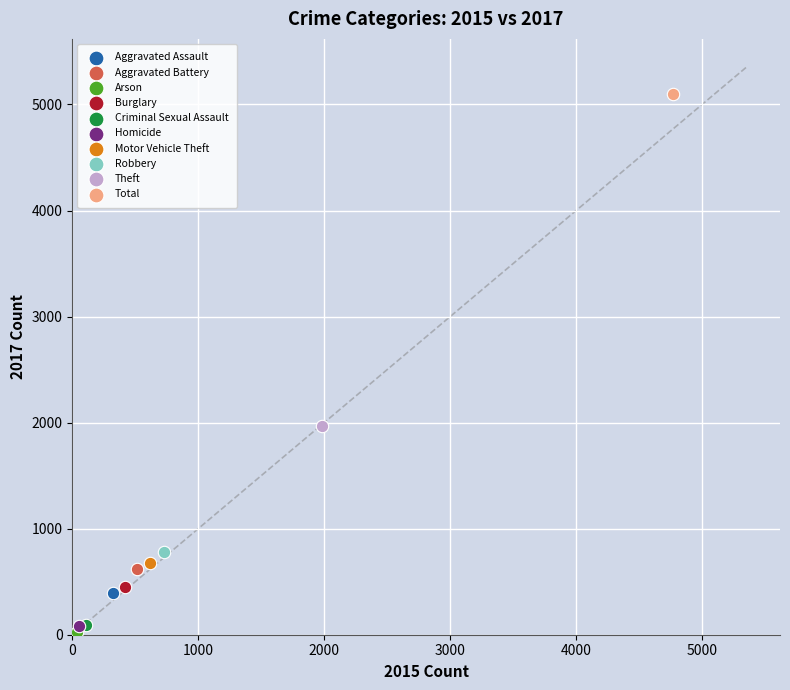

Which series contains the lowest Y value?

Arson